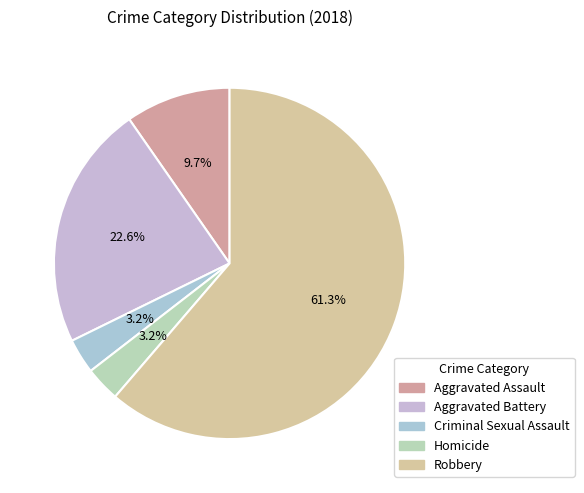

To the nearest percent, what is the difference between the largest and smallest slice percentages?

58%